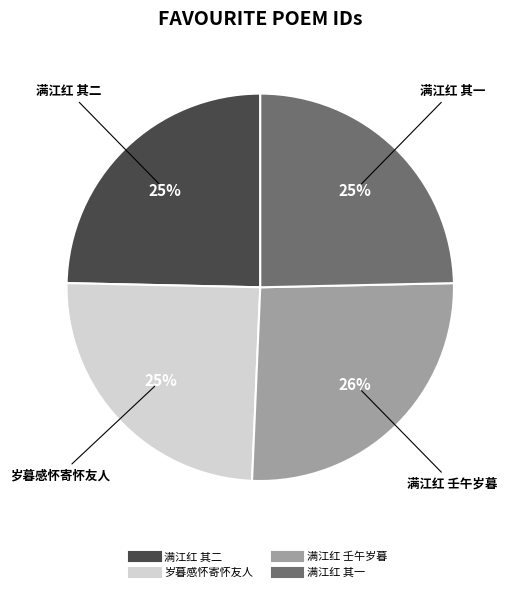

Is there a majority slice in this chart?

No